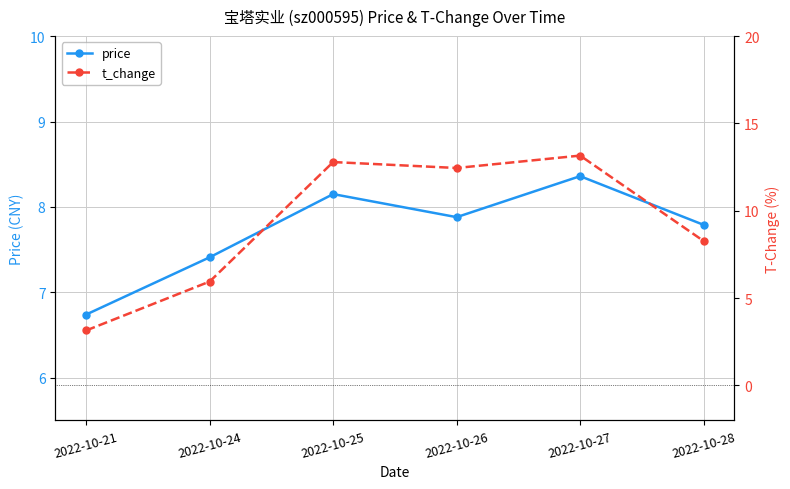

Reading left to right, transcribe all the data shown in this chart.

price: 6.7	7.4	8.2	7.9	8.4	7.8
t_change: 3.1	6.0	12.8	12.4	13.2	8.3